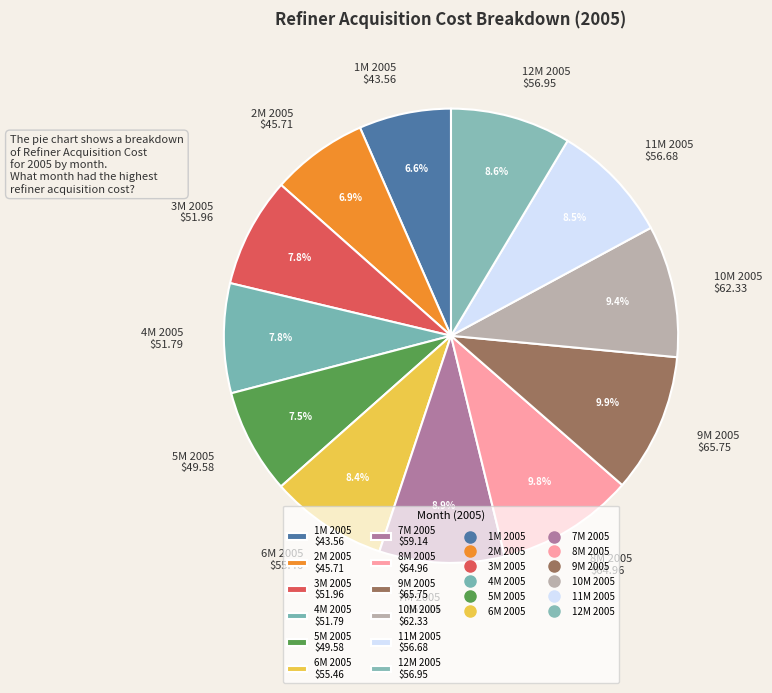

What percentage is the 9M 2005 slice, to the nearest percent?

10%